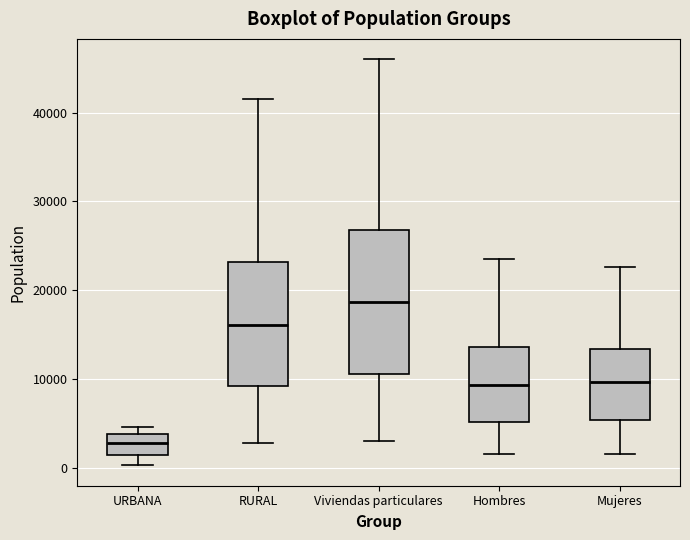

Reading left to right, read every box against the y-axis: the position of its median line, the range the box covers, and the ends of its whiskers. The values are not printed on the chart, so give them approximately, as read against the axis.

URBANA: median 3000, box 1000 to 4000, whiskers 0 to 5000
RURAL: median 16000, box 9000 to 23000, whiskers 3000 to 41000
Viviendas particulares: median 19000, box 11000 to 27000, whiskers 3000 to 46000
Hombres: median 9000, box 5000 to 14000, whiskers 2000 to 23000
Mujeres: median 10000, box 5000 to 13000, whiskers 2000 to 23000